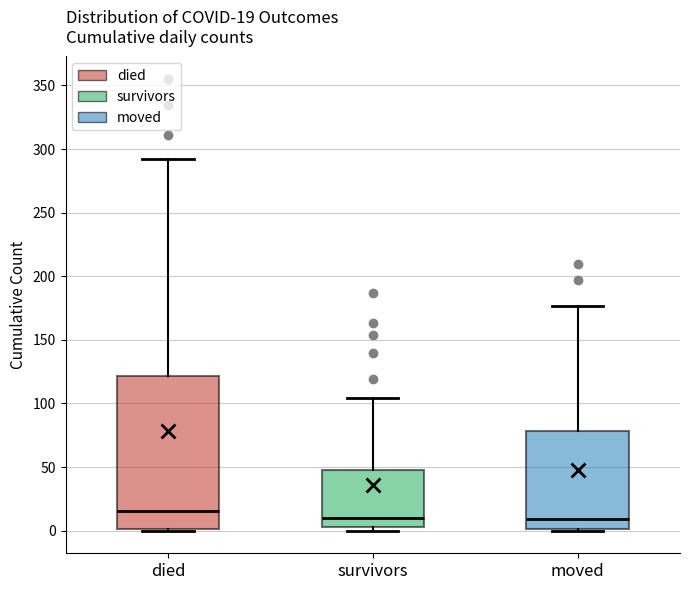

Comparing the boxes themselves (not the whiskers), which one is the tallest?

died